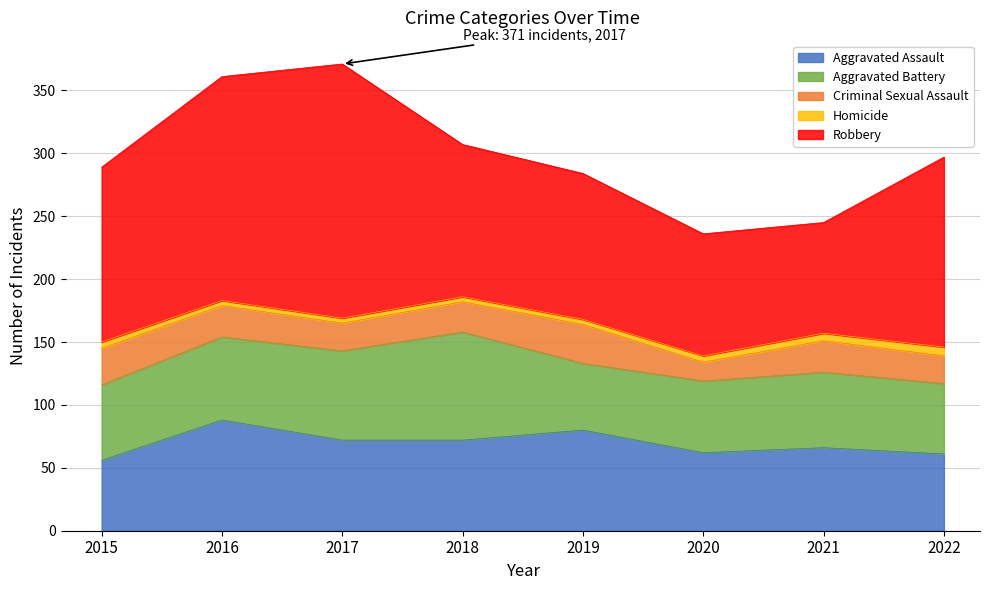

What are all the series names shown in the legend?

Aggravated Assault, Aggravated Battery, Criminal Sexual Assault, Homicide, Robbery